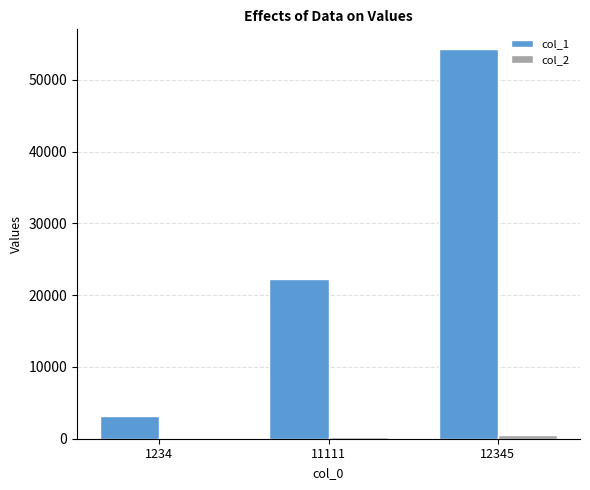

Which category has the highest value across all series?

12345